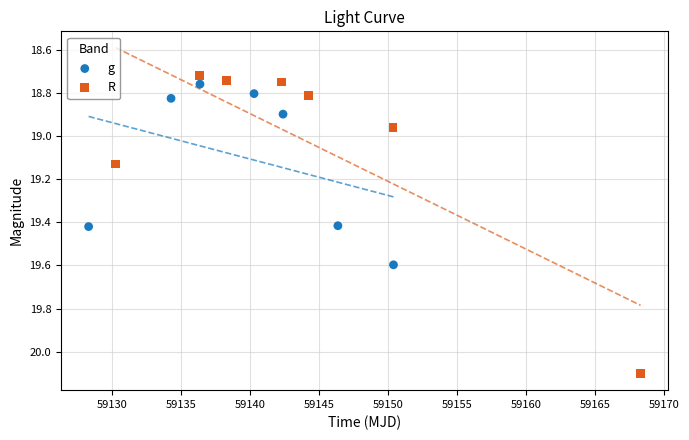

Which series reaches the minimum Y coordinate?

R